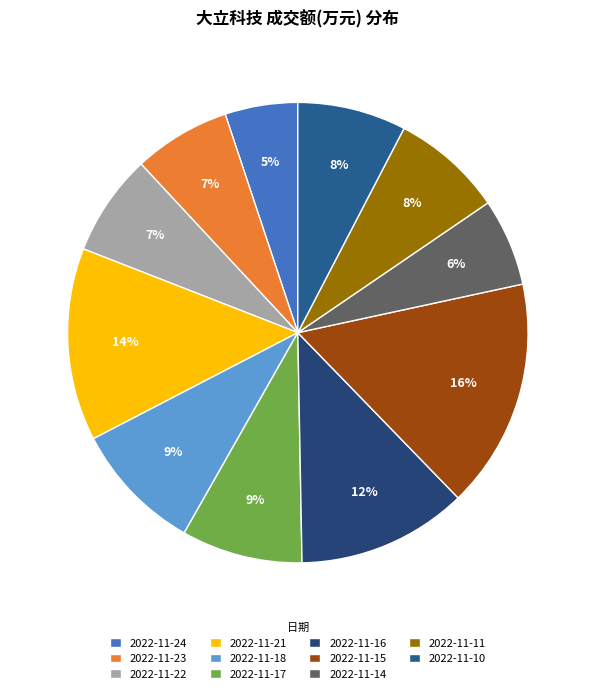

Does 2022-11-22 account for over 50% of the chart?

No